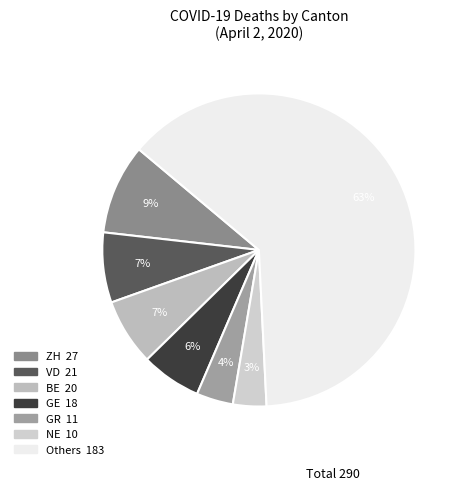

Which category has the biggest portion of the pie?

ZH